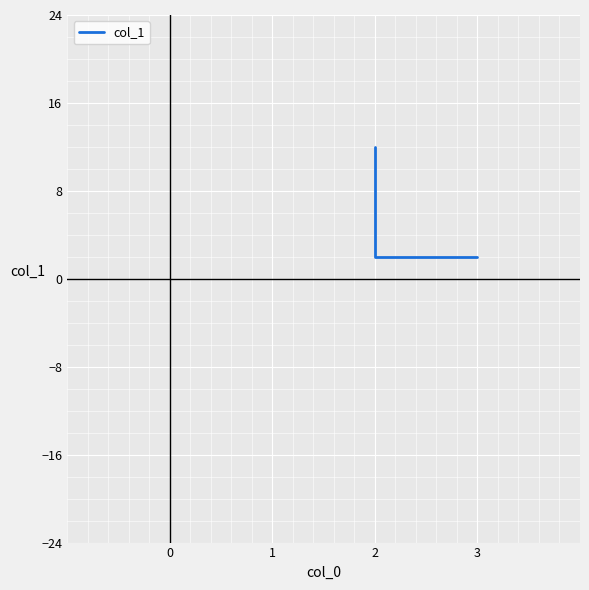

What is the difference between the maximum and minimum values?

10